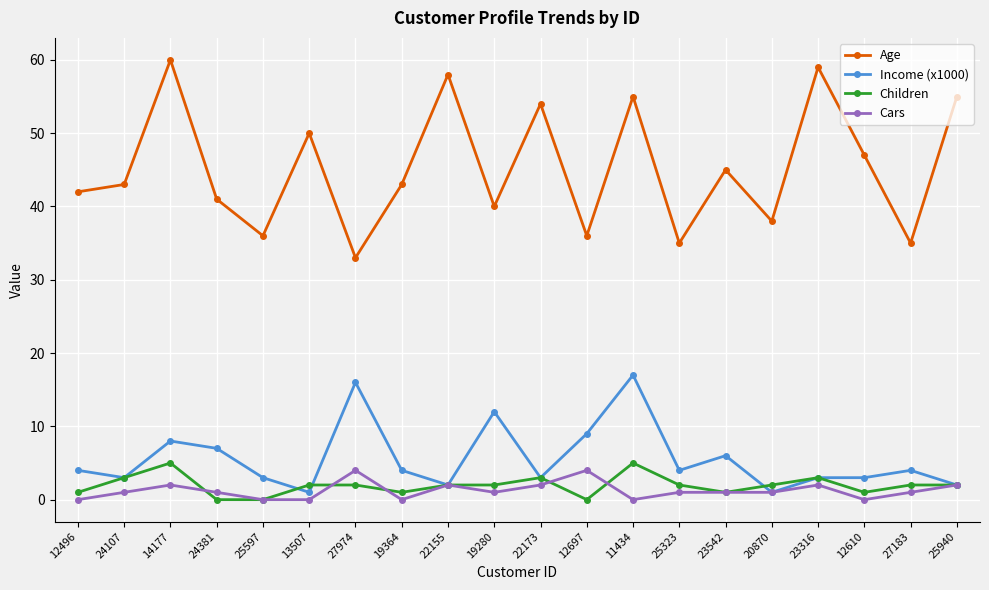

What position from the right is 25940?

1